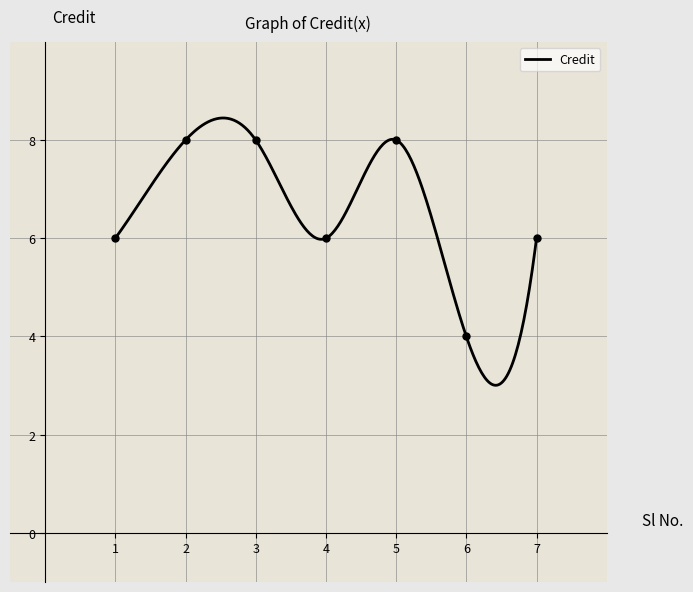

What is the minimum value shown in the chart?

4